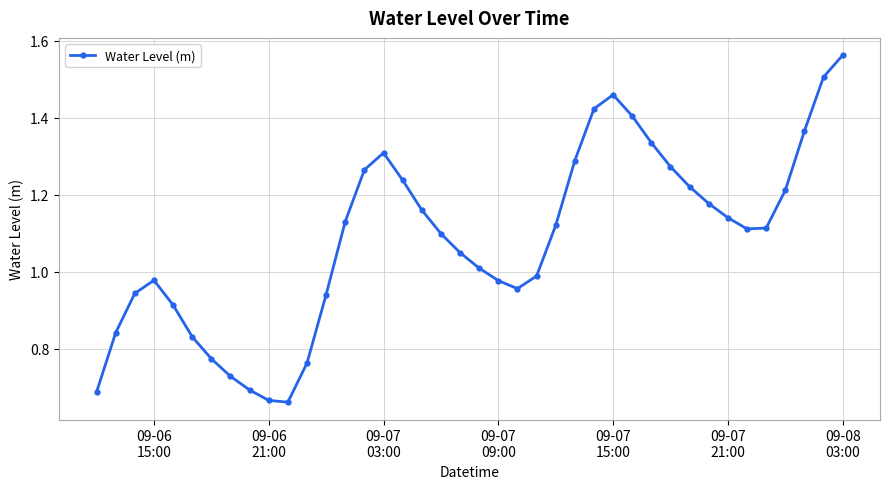

Does the chart display data point markers on the line(s)?

Yes